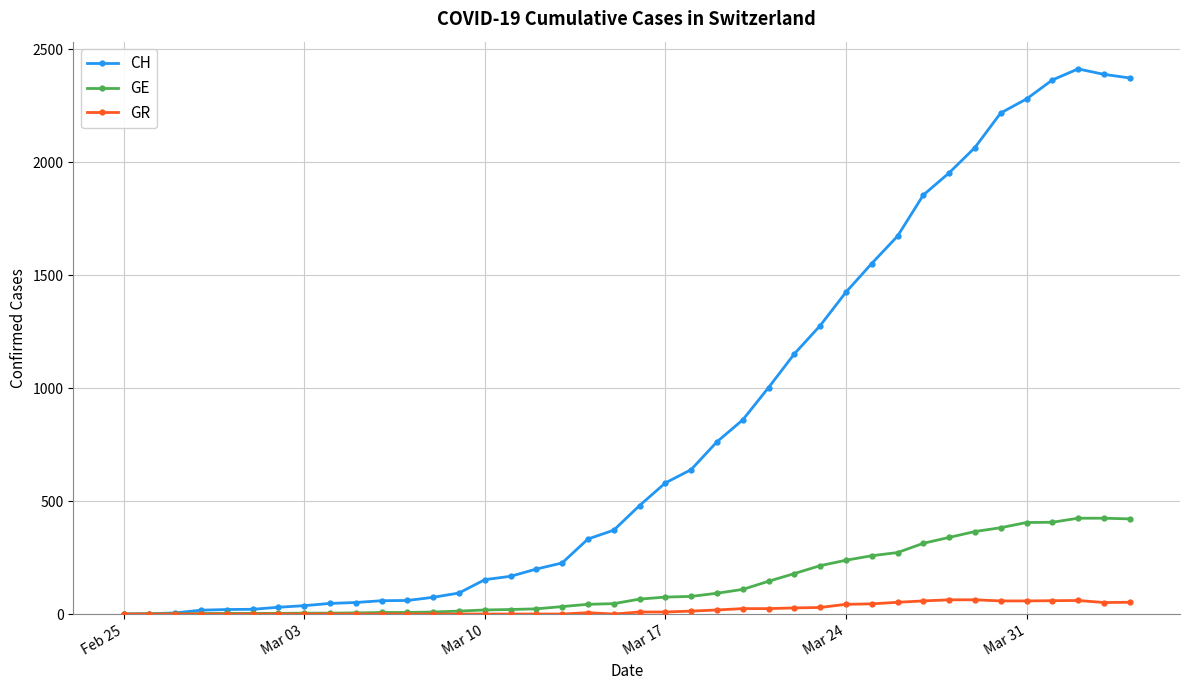

What is the difference between the maximum and minimum values in the GR series?

63